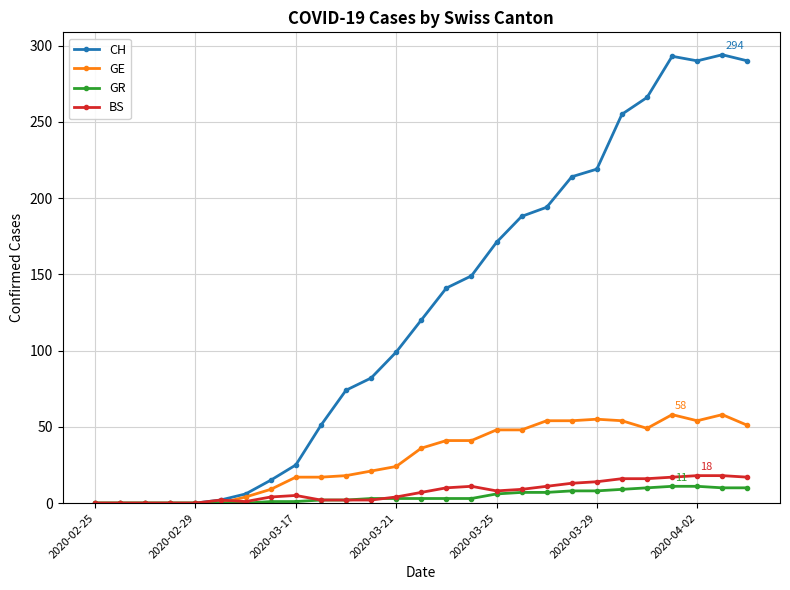

What is the highest value of the CH series?

294